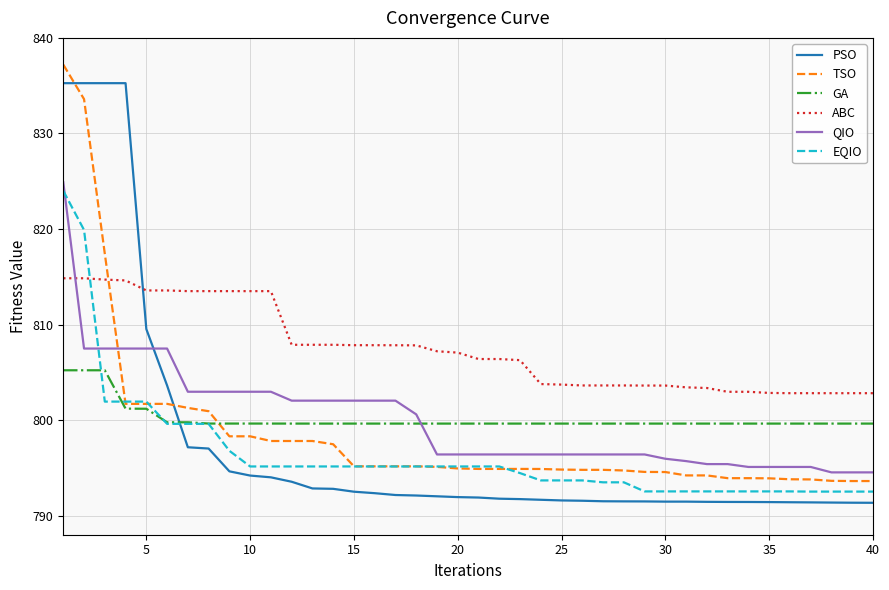

What is the minimum value shown in the chart?

791.3